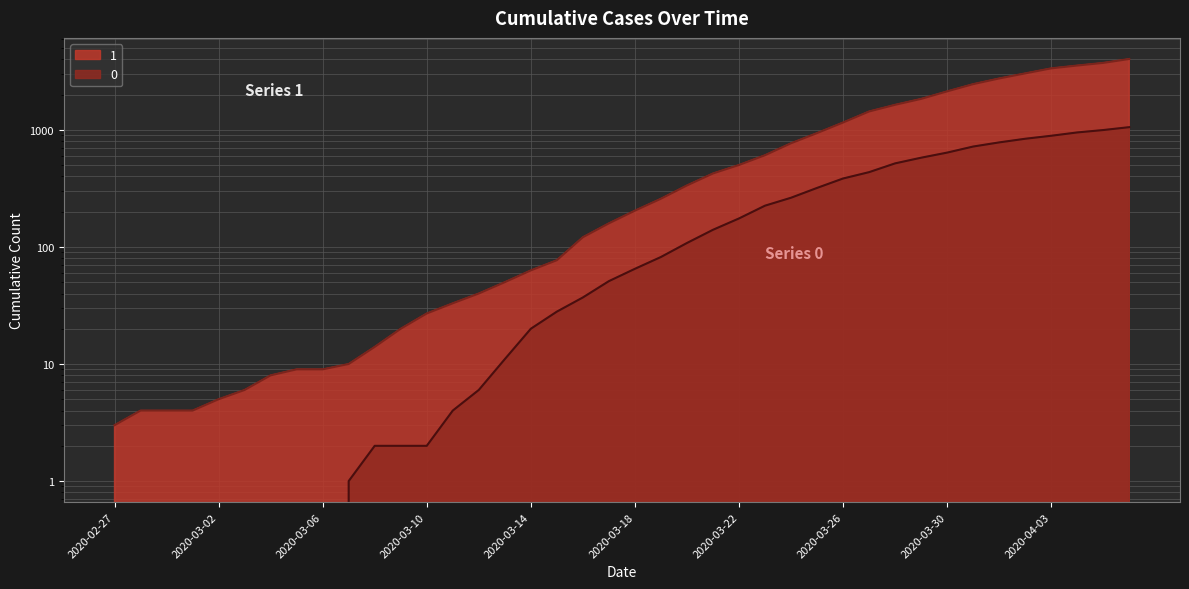

What is the difference between the maximum and second lowest values in the 0 series?

1054